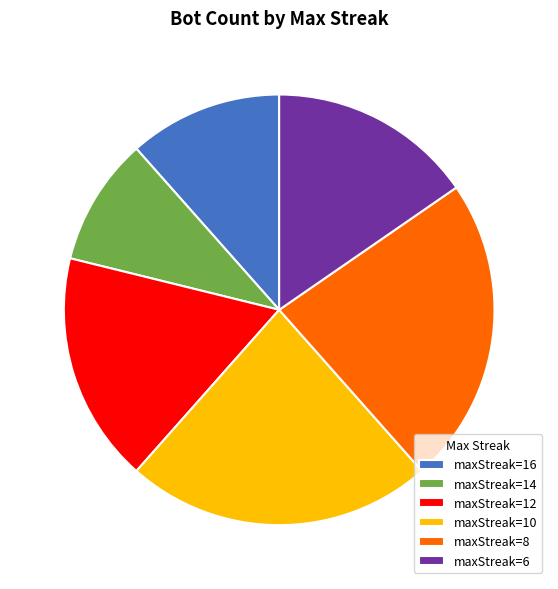

How many slices are in this pie chart?

6